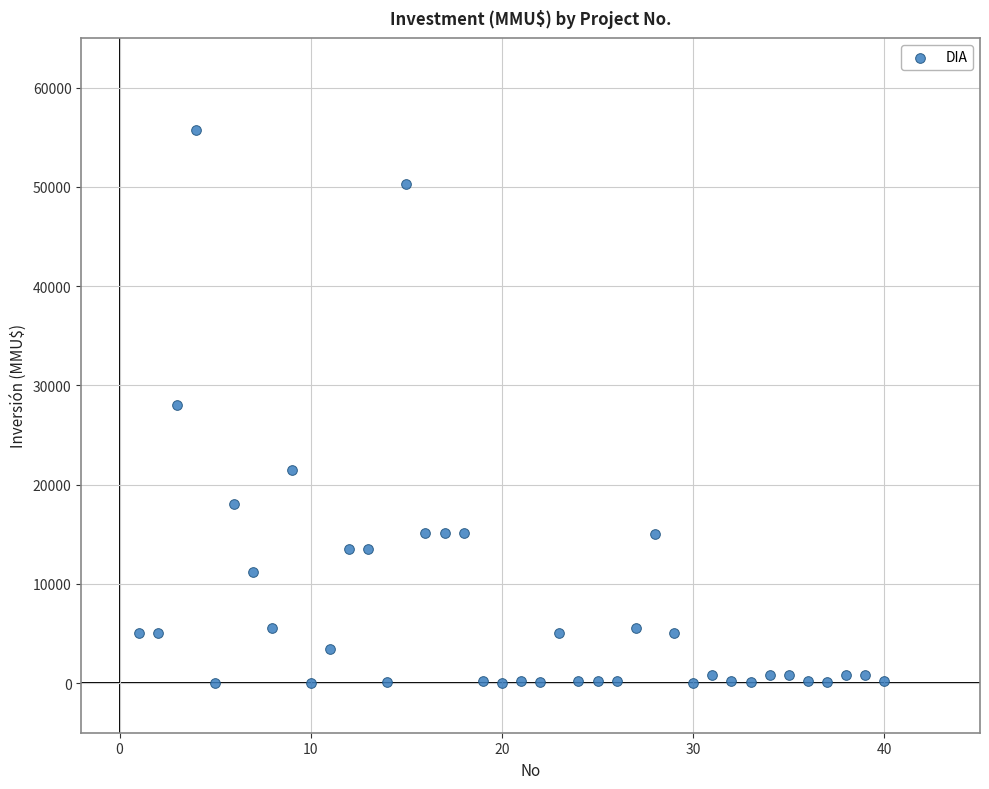

What is the range of X values (max minus min)?

39